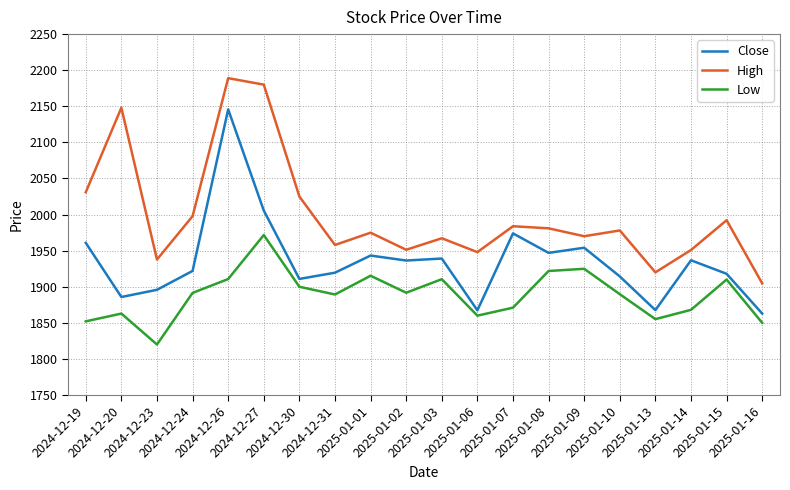

What is the total value across all series at 2025-01-01?

5833.4